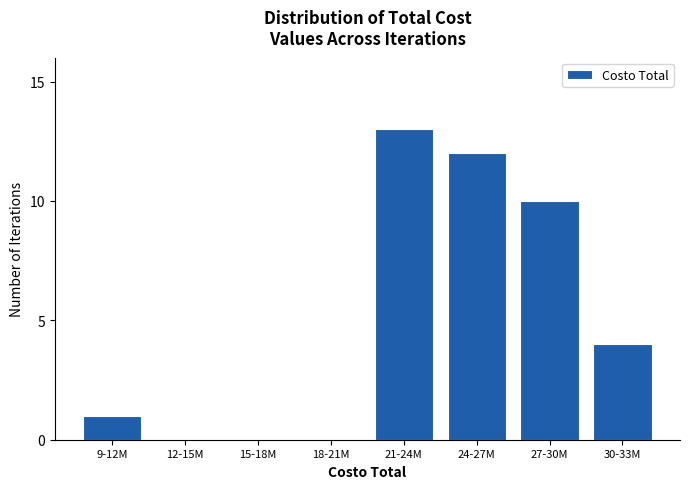

Reading left to right, transcribe all the data shown in this chart.

9-12M=1	12-15M=0	15-18M=0	18-21M=0	21-24M=13	24-27M=12	27-30M=10	30-33M=4